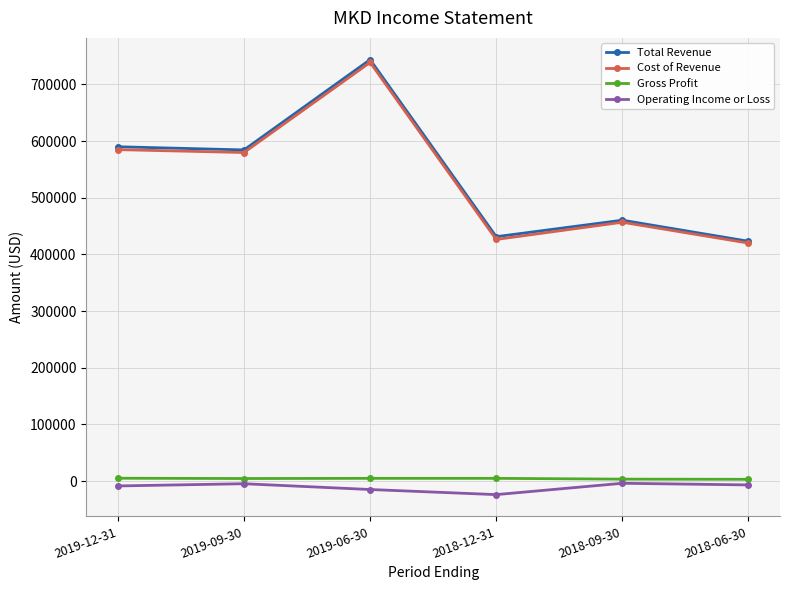

Which series changed the most between 2019-06-30 and 2018-09-30?

Total Revenue